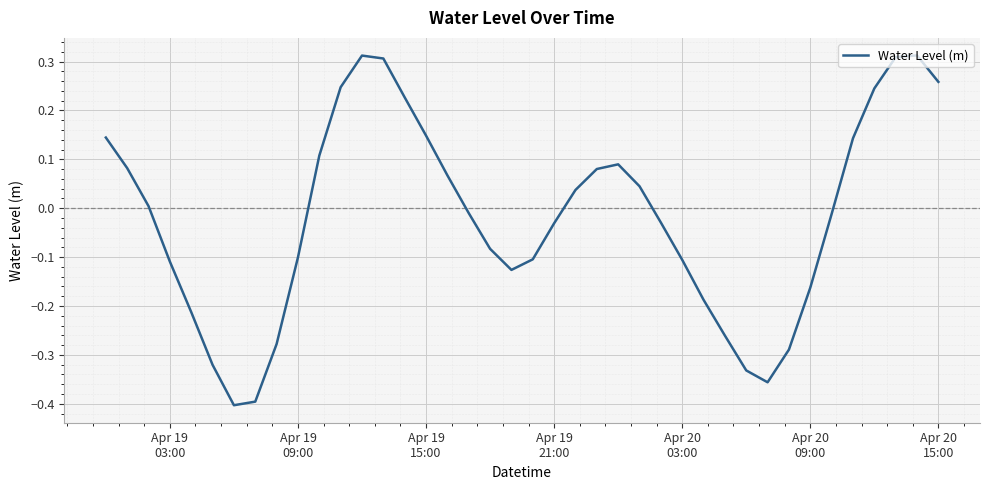

What is the sum of all values?

-0.7